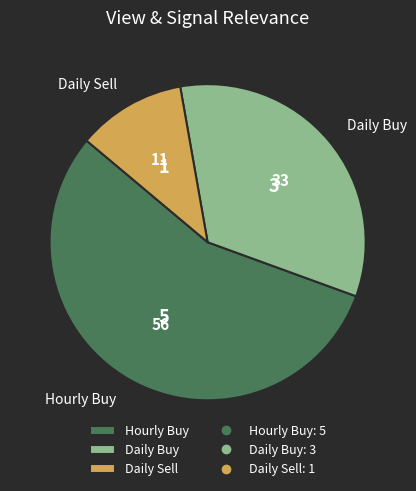

Which has a higher value, Hourly Buy or Daily Buy?

Hourly Buy